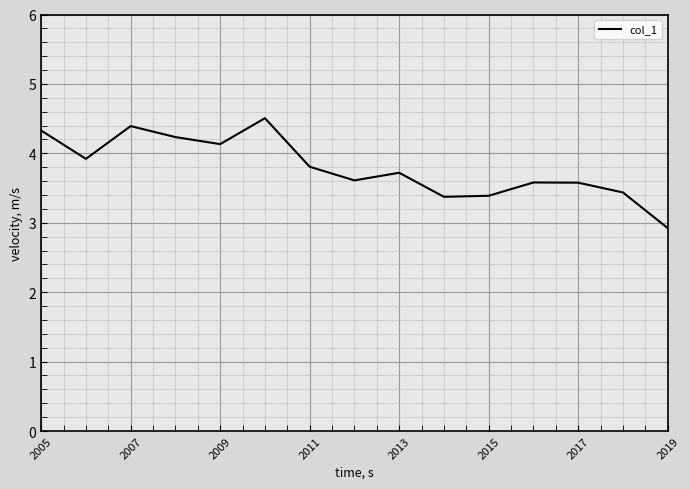

What is the difference between the maximum and minimum values?

1.6